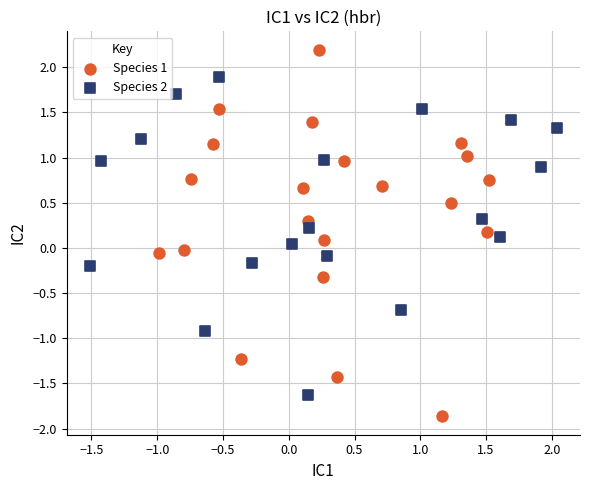

Which series has the widest spread of Y values?

Species 1